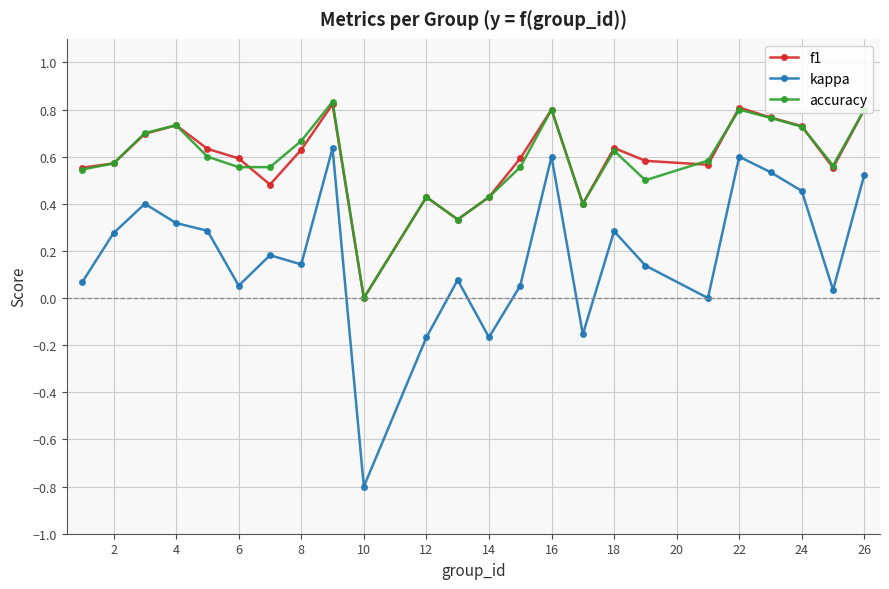

Which series has the widest spread of values?

kappa